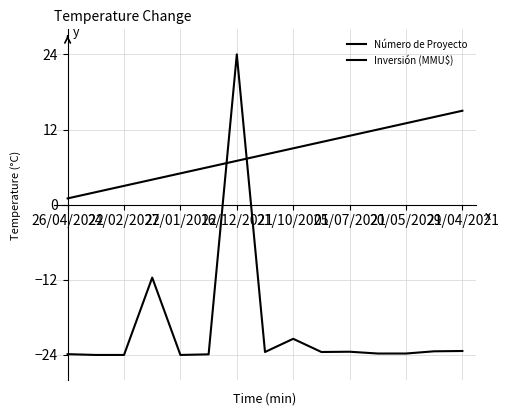

Does the chart have visible grid lines?

Yes